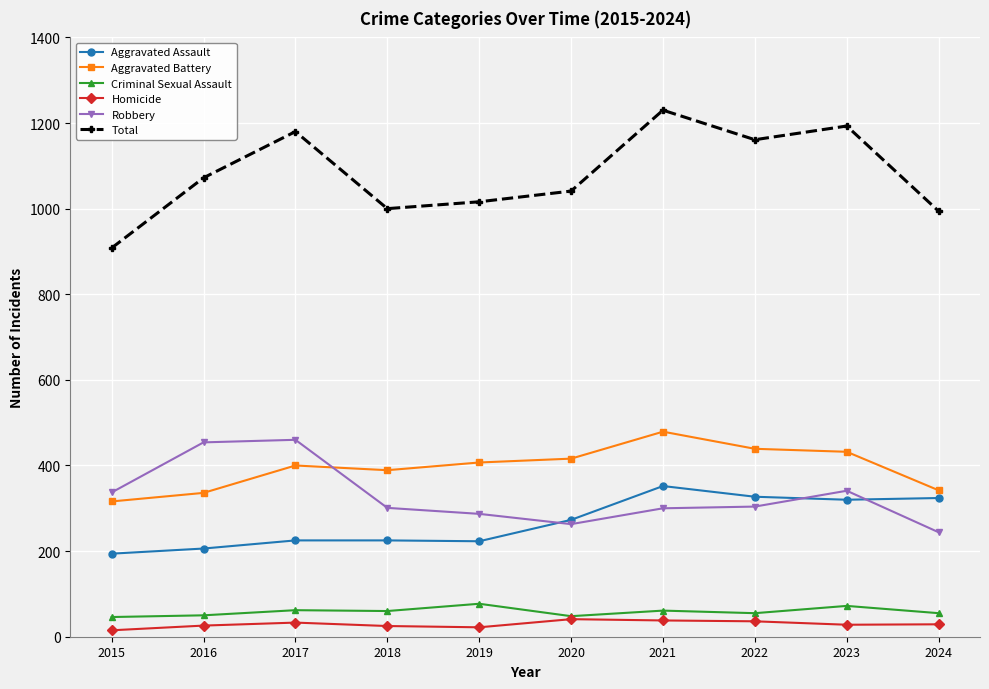

How many lines are shown in the chart?

6